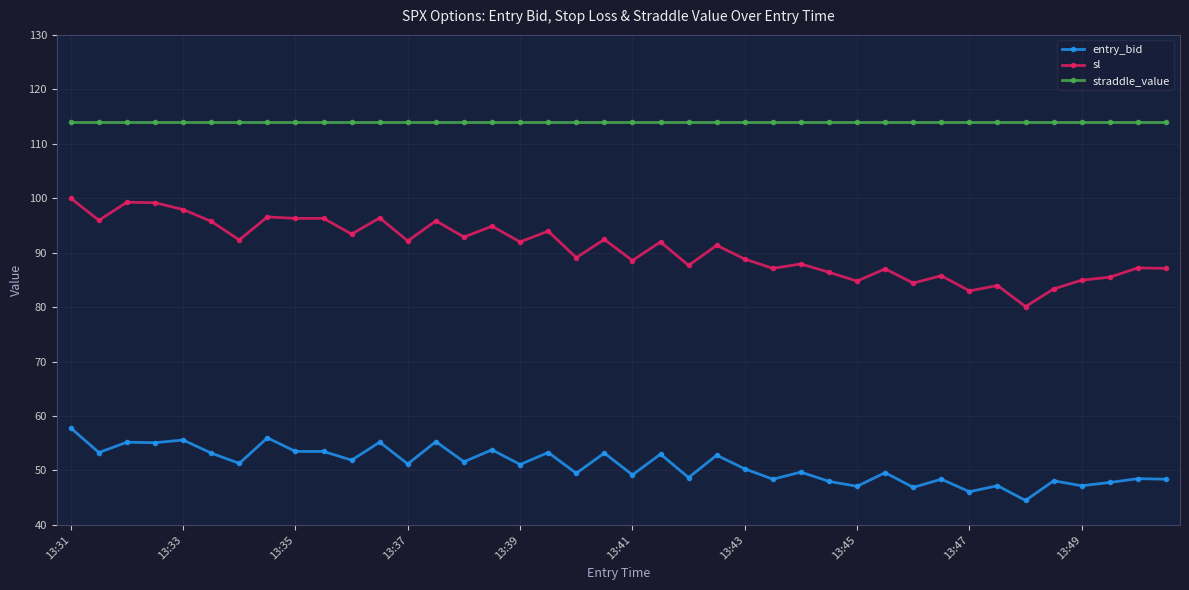

True or false: sl has more than 2 interior local peaks.

True